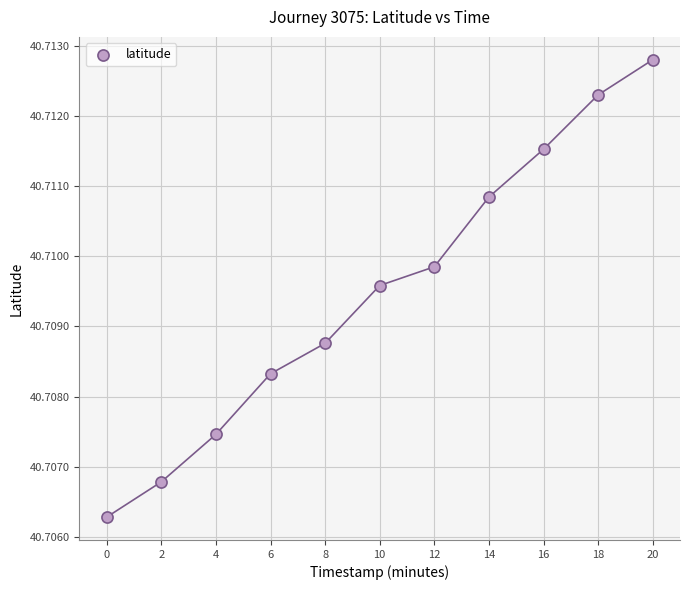

What is the average X value?

10.0